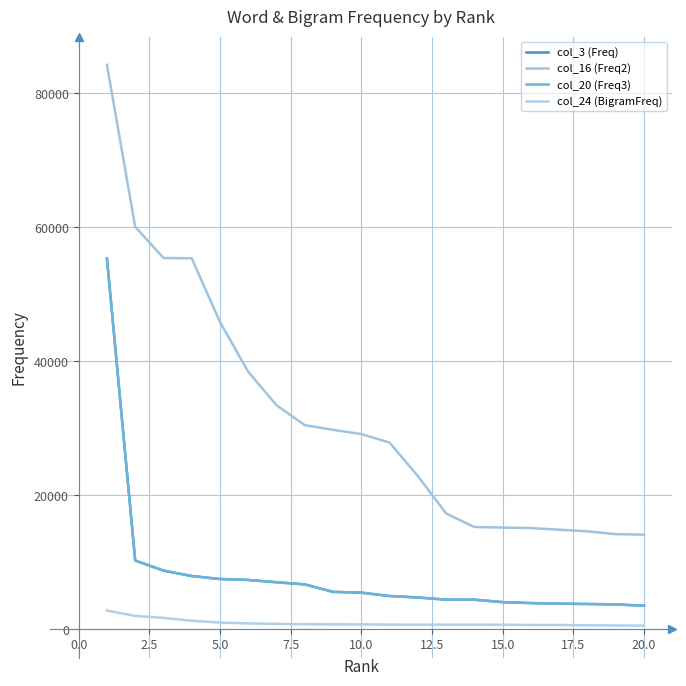

What is the sum of all col_3 (Freq) values?

163493